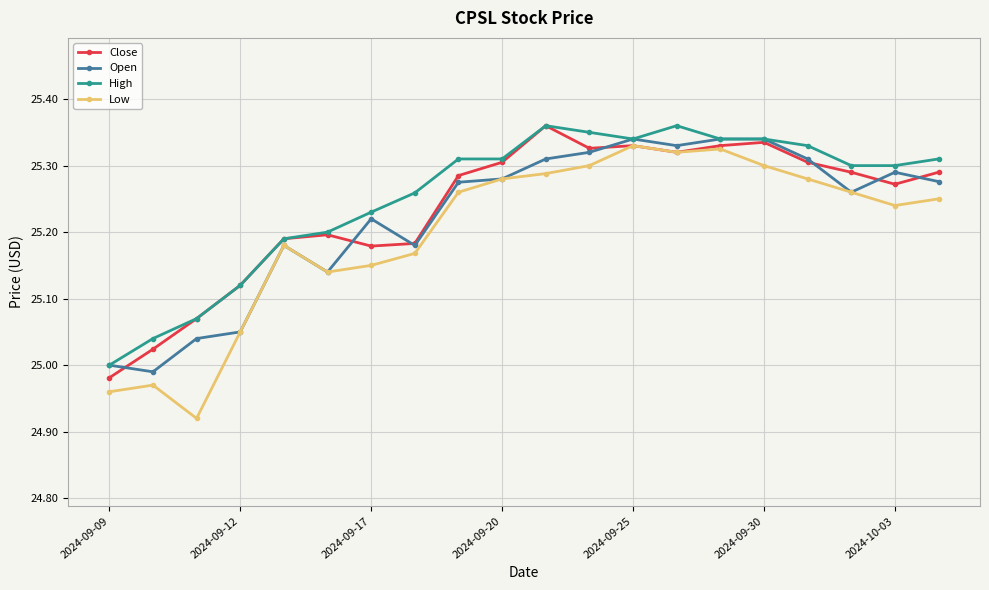

In Low, how many points are lower than both neighbors (excluding endpoints)?

4